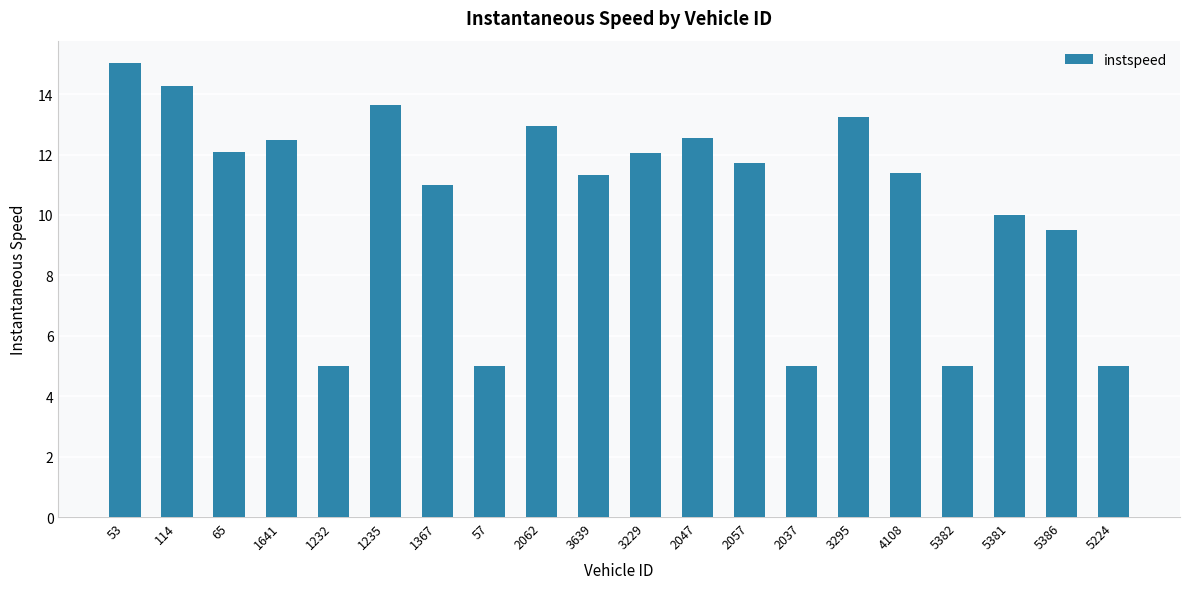

What value does the data have at 3639?

11.3